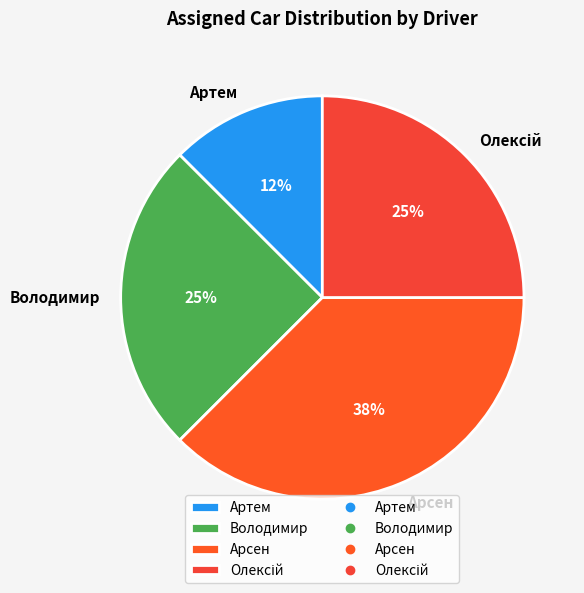

Between Арсен and Артем, which is larger?

Арсен